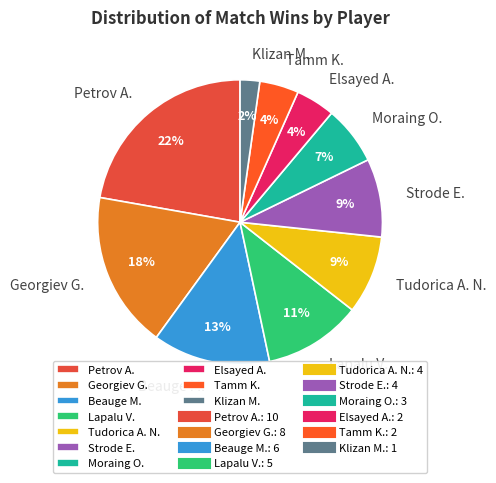

Which has a higher value, Tudorica A. N. or Beauge M.?

Beauge M.